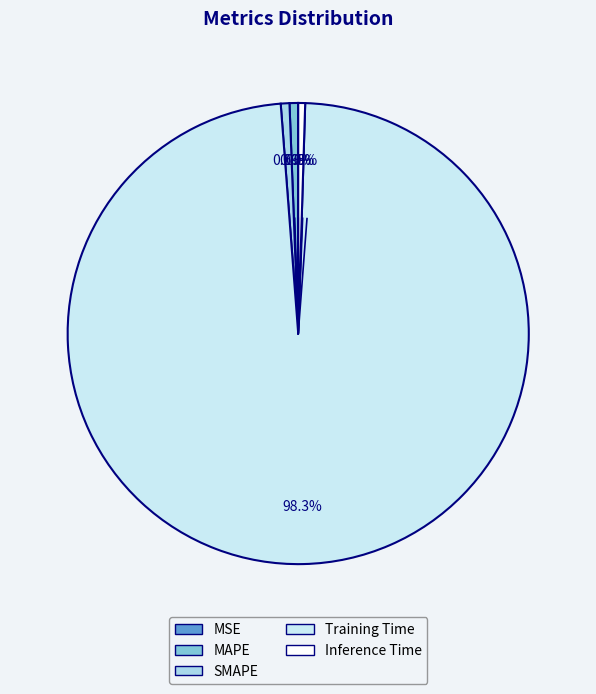

Which slice is the largest?

Training Time